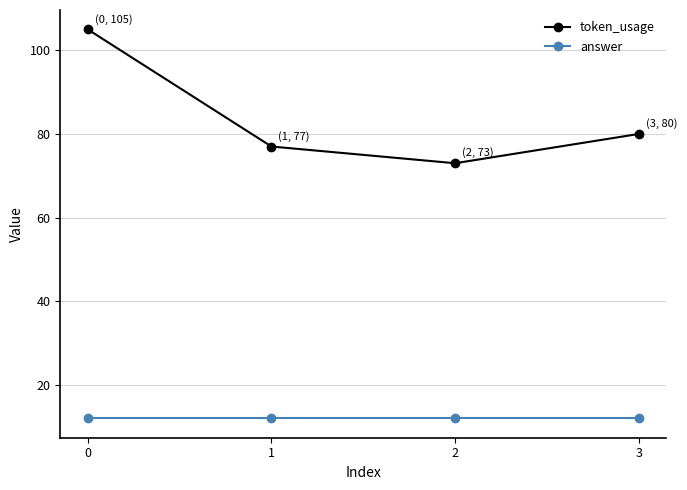

At 3, list the series in order from smallest to largest.

answer, token_usage